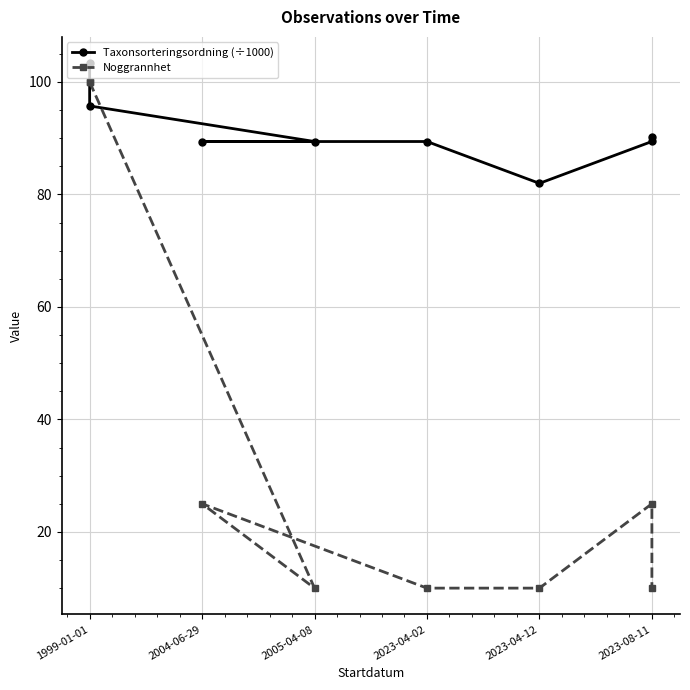

Which series has the largest total across all categories?

Taxonsorteringsordning (÷1000)